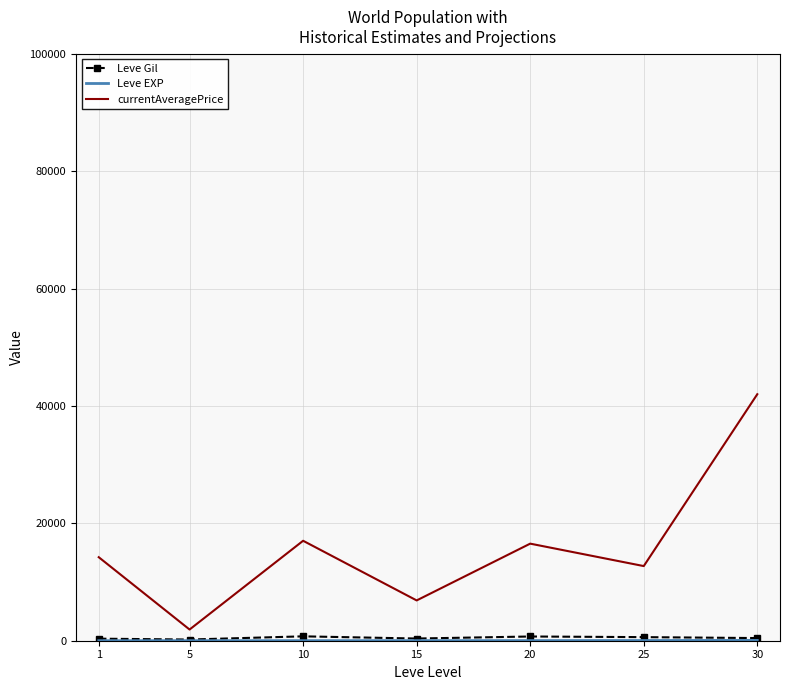

What is the average value of the currentAveragePrice series?

15896.2